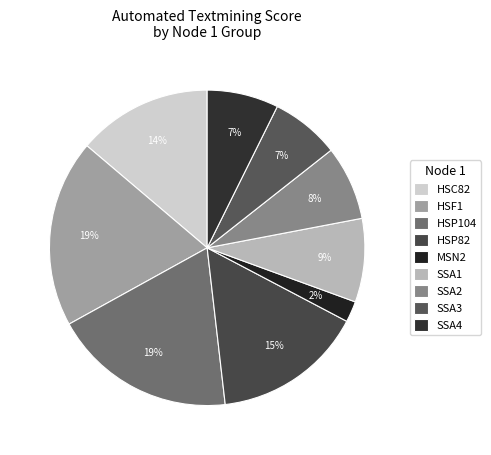

How many segments does this pie chart have?

9